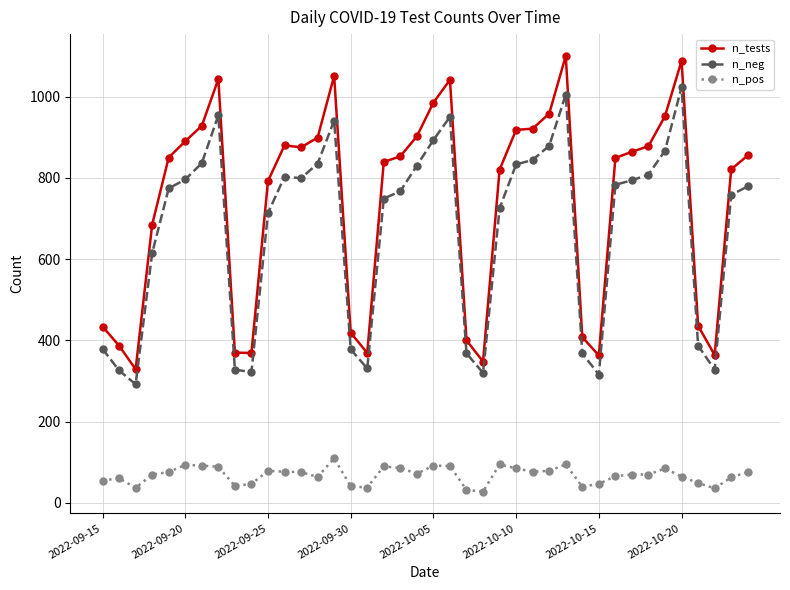

What is the average value of the n_tests series?

738